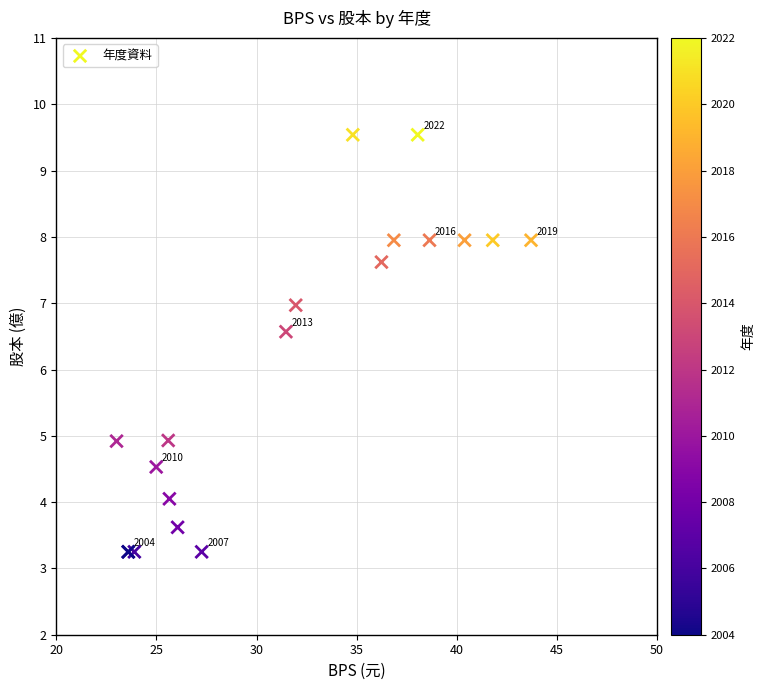

What Y value in the scatter plot is closest to 6?

6.6